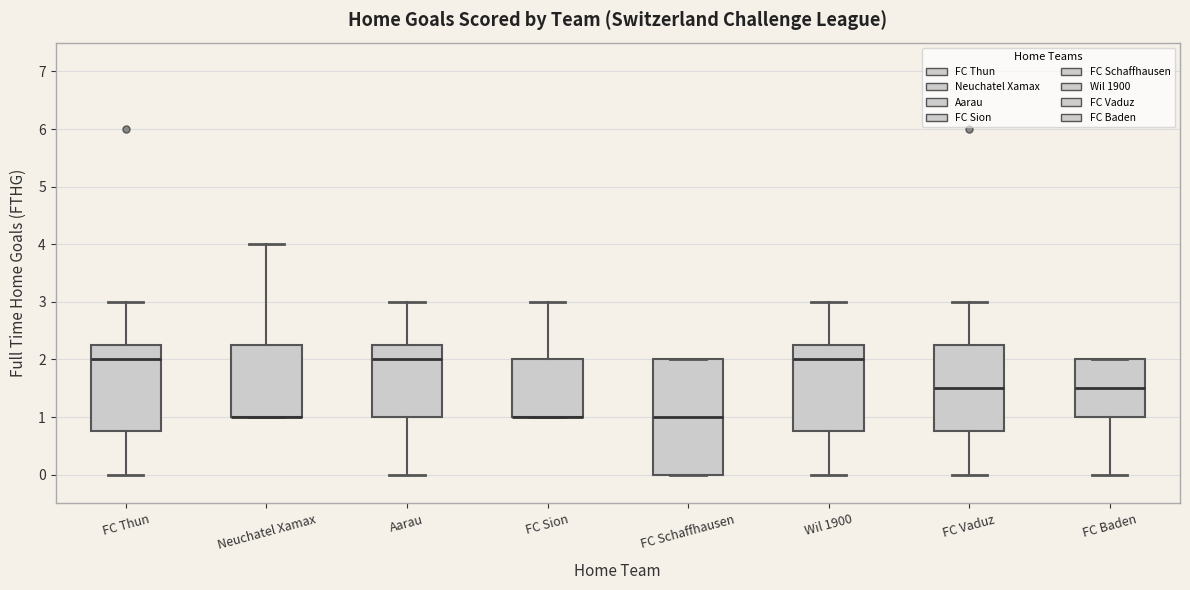

Which box is the tallest, from its lower edge to its upper edge?

FC Schaffhausen